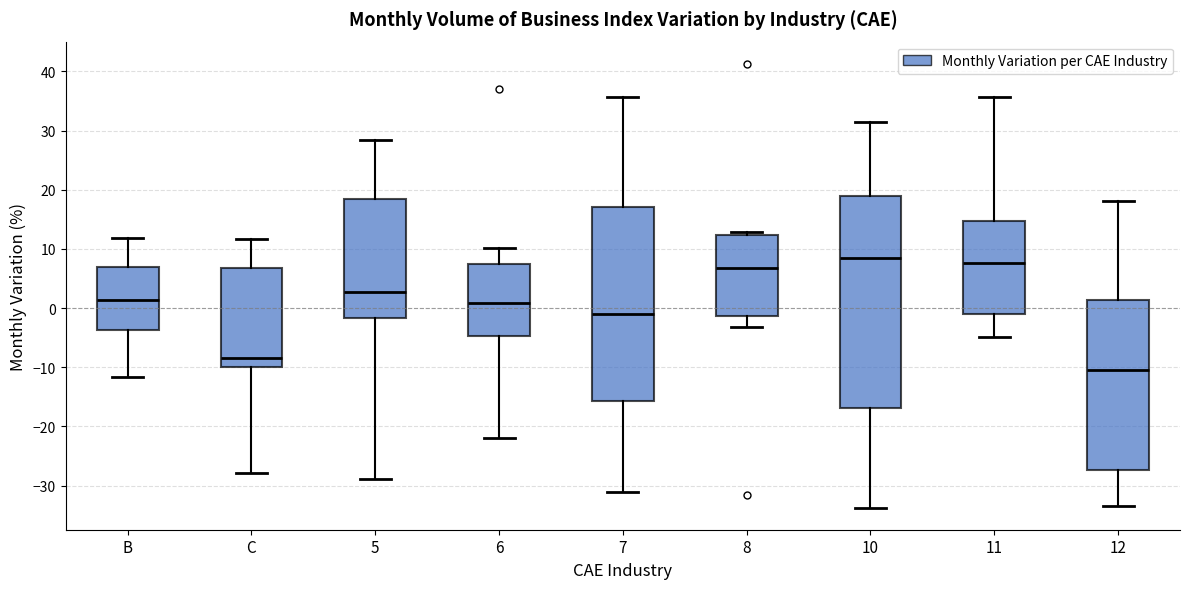

Reading left to right, transcribe this box plot: for each box, give where its median line is, the range the box spans, and where its two whiskers end, as read against the y-axis. The values are not printed on the chart, so give them approximately, as read against the axis.

B: median 1, box -4 to 7, whiskers -12 to 12
C: median -8, box -10 to 7, whiskers -28 to 12
5: median 3, box -2 to 18, whiskers -29 to 29
6: median 1, box -5 to 7, whiskers -22 to 10
7: median -1, box -16 to 17, whiskers -31 to 36
8: median 7, box -1 to 12, whiskers -3 to 13
10: median 8, box -17 to 19, whiskers -34 to 31
11: median 8, box -1 to 15, whiskers -5 to 36
12: median -10, box -27 to 1, whiskers -33 to 18